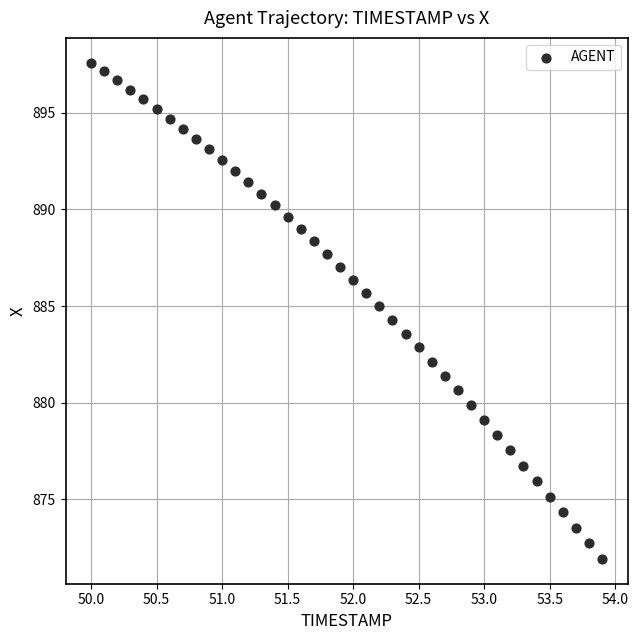

What is the range of Y values (max minus min)?

25.7